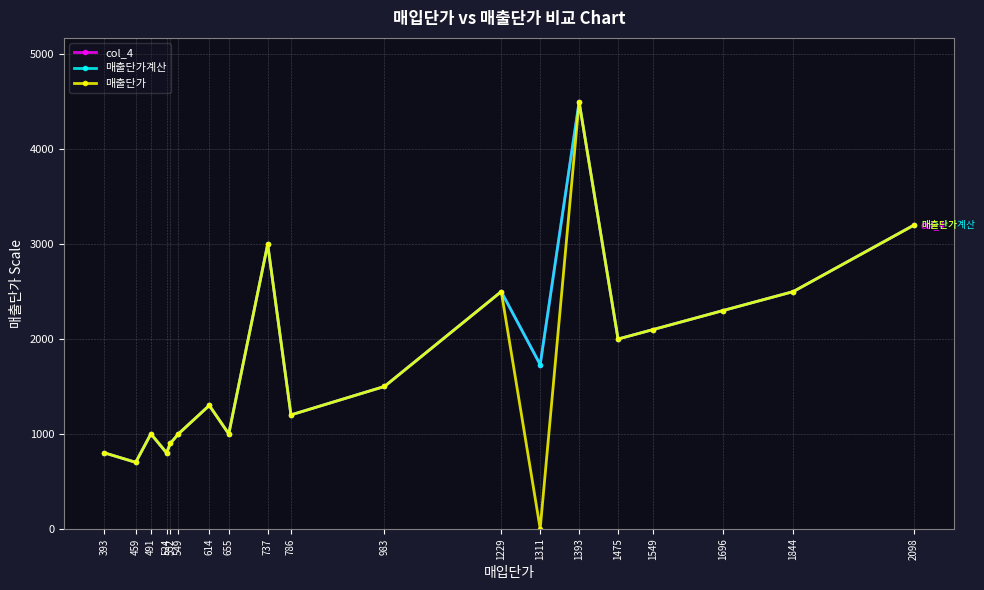

What is the sum of all col_4 values?

34030.5